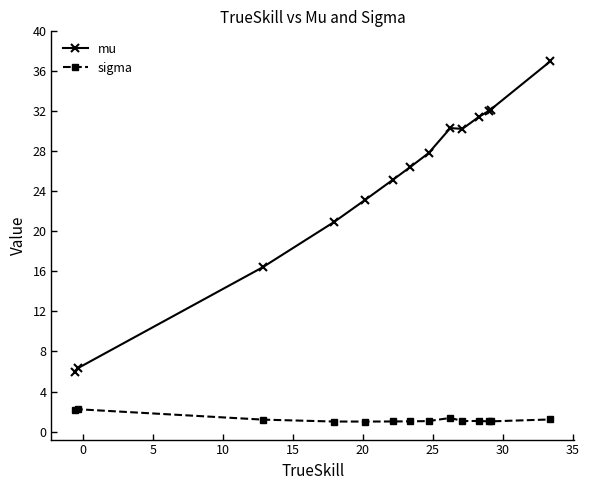

List the series in order of their peak value, lowest first.

sigma, mu